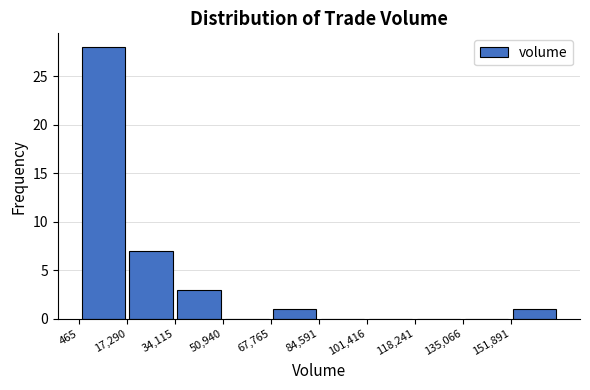

Reading left to right, list every bar in this chart as the range it spans on the x-axis followed by its height. Neither the bar edges nor the heights are printed on the chart, so give them approximately, as read against the axes.

0 to 18000: 28
18000 to 34000: 7
34000 to 50000: 3
50000 to 68000: 0
68000 to 84000: 1
84000 to 102000: 0
102000 to 118000: 0
118000 to 136000: 0
136000 to 152000: 0
152000 to 168000: 1